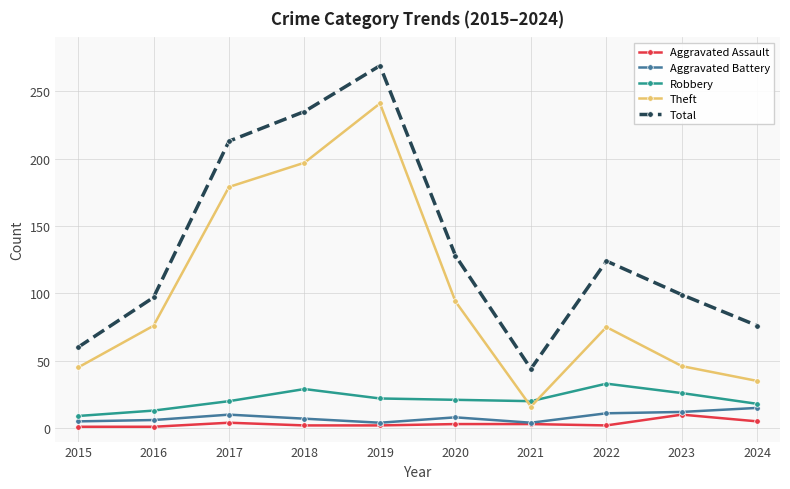

At which category is the sum across all series the highest?

2019